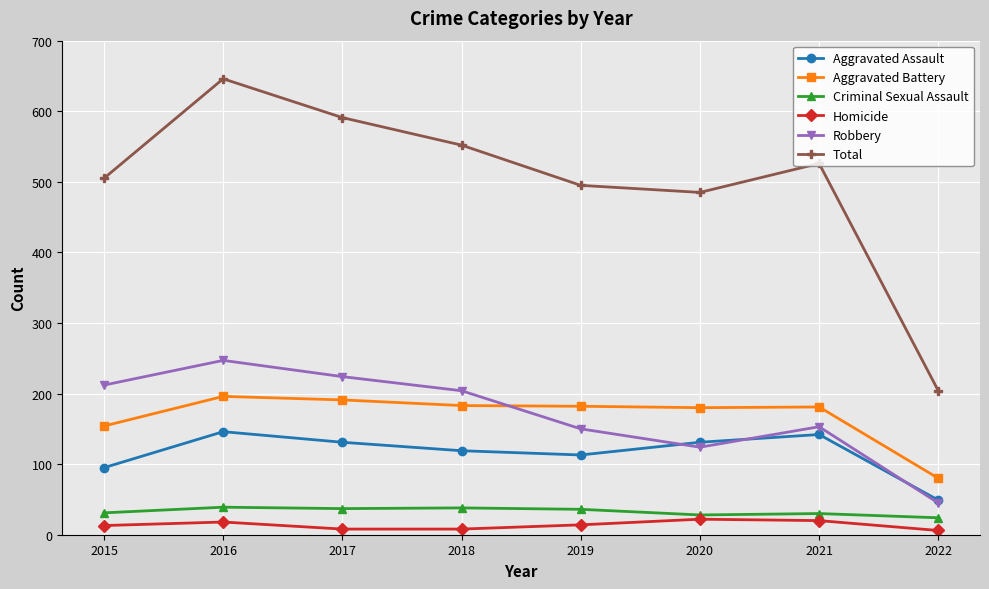

Which series has the widest spread of values?

Total